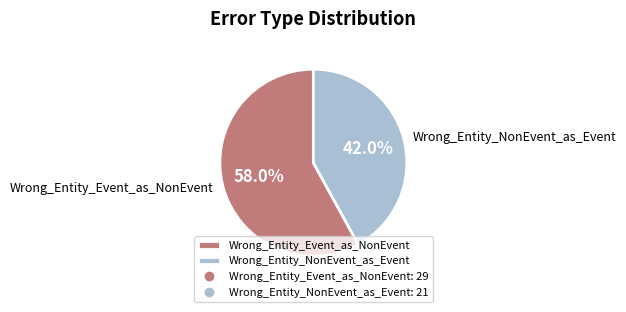

Count the number of slices in the pie.

2